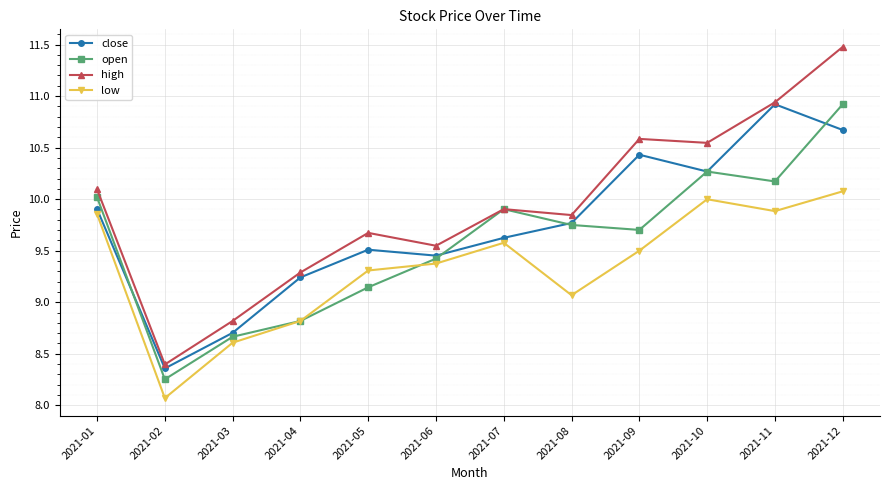

How many data points in close are less than 9?

2